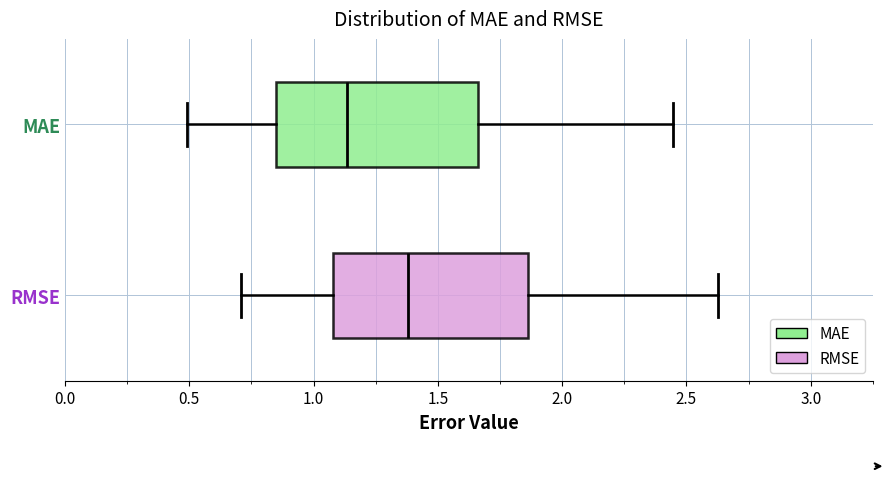

Reading bottom to top, transcribe this box plot: for each box, give where its median line is, the range the box spans, and where its two whiskers end, as read against the x-axis. The values are not printed on the chart, so give them approximately, as read against the axis.

RMSE: median 1.40, box 1.10 to 1.85, whiskers 0.70 to 2.65
MAE: median 1.15, box 0.85 to 1.65, whiskers 0.50 to 2.45